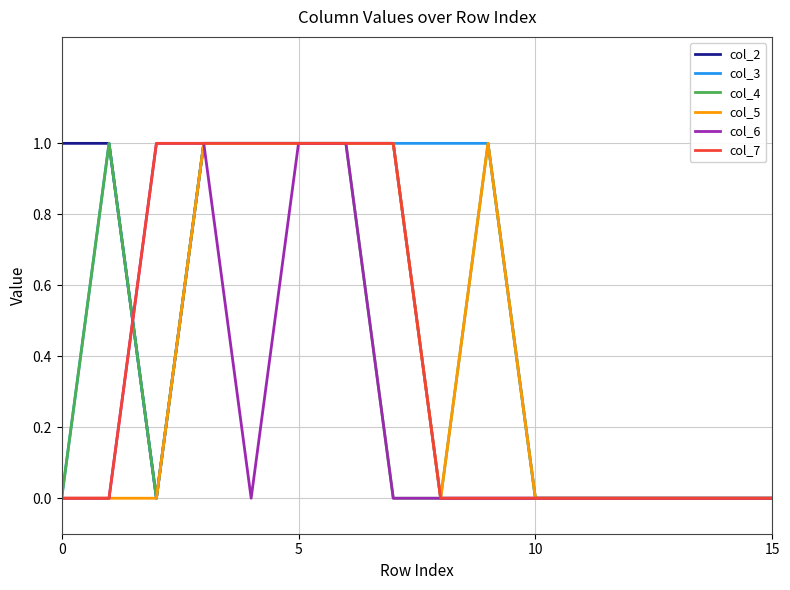

Which series has the widest spread of values?

col_2